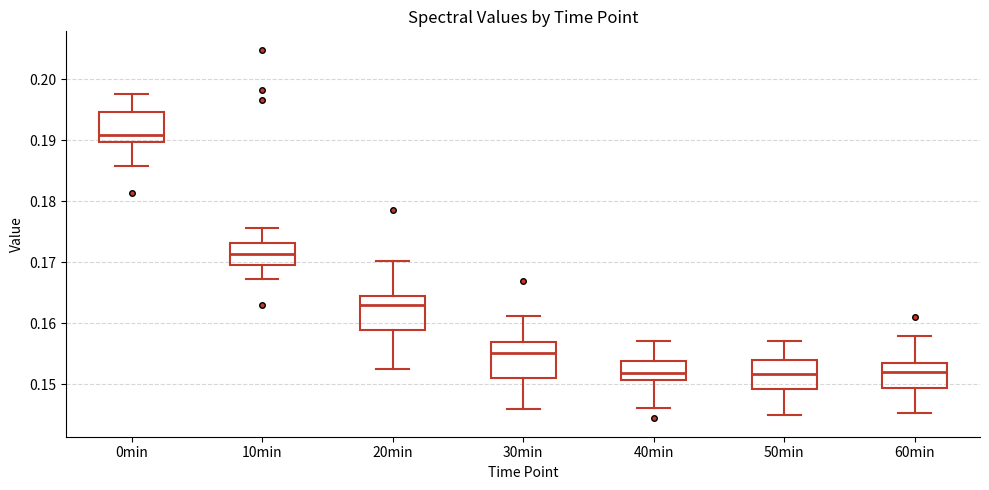

Reading left to right, read every box against the y-axis: the position of its median line, the range the box covers, and the ends of its whiskers. The values are not printed on the chart, so give them approximately, as read against the axis.

0min: median 0.191, box 0.190 to 0.195, whiskers 0.186 to 0.198
10min: median 0.171, box 0.169 to 0.173, whiskers 0.167 to 0.176
20min: median 0.163, box 0.159 to 0.165, whiskers 0.153 to 0.170
30min: median 0.155, box 0.151 to 0.157, whiskers 0.146 to 0.161
40min: median 0.152, box 0.151 to 0.154, whiskers 0.146 to 0.157
50min: median 0.152, box 0.149 to 0.154, whiskers 0.145 to 0.157
60min: median 0.152, box 0.149 to 0.154, whiskers 0.145 to 0.158